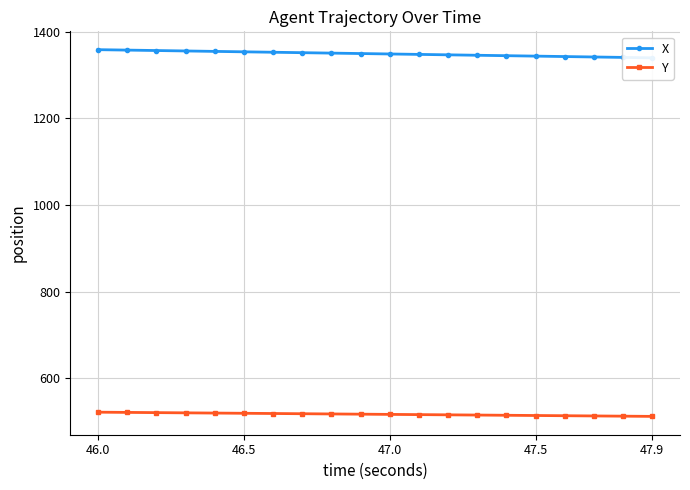

Is it true that Y equals 169.3 at 47.0?

False